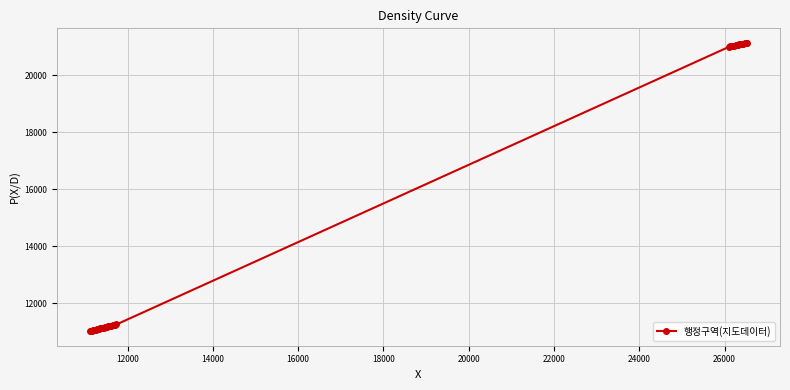

What is the maximum value shown in the chart?

21150